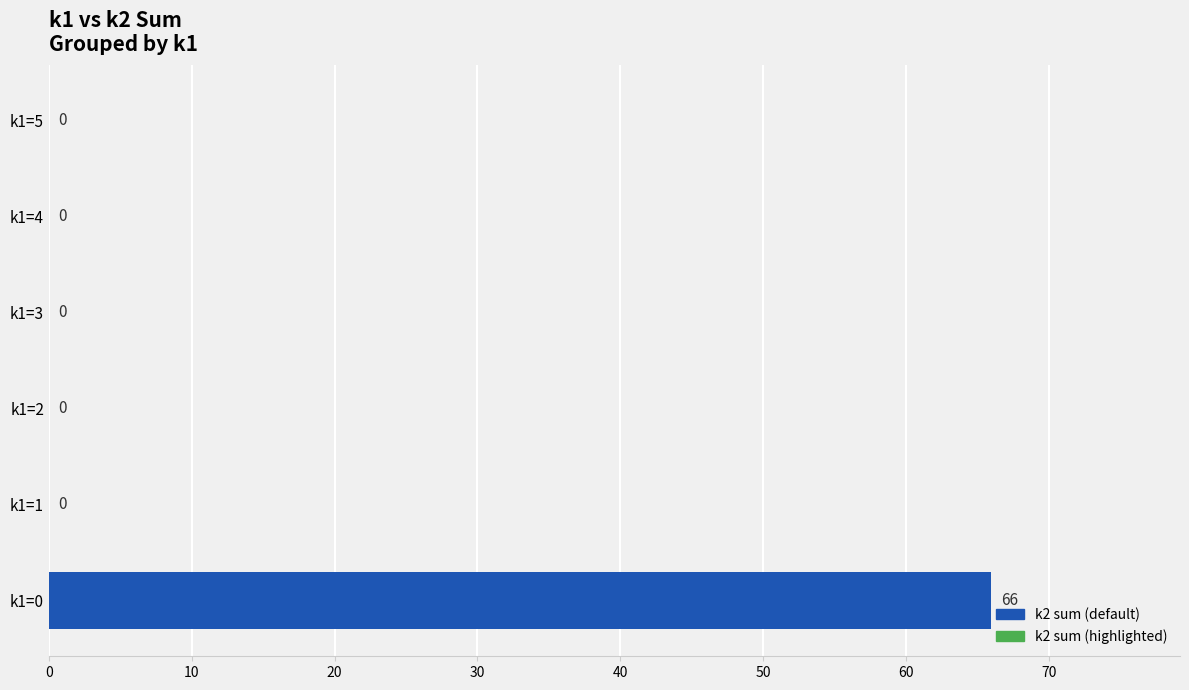

How many values exceed 0?

1